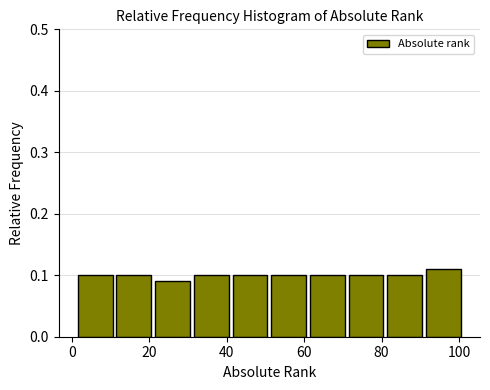

How tall is the bar that spans 81 to 91 on the x-axis? Neither the bar edges nor the heights are printed on the chart, so give them approximately, as read against the axes.

0.10